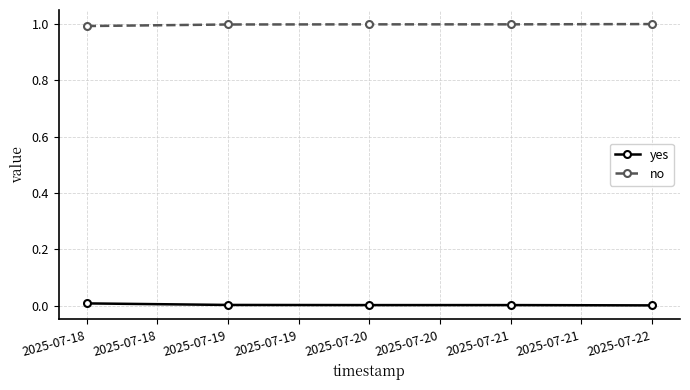

The value of no at 2025-07-20 is 1.6. True or false?

False